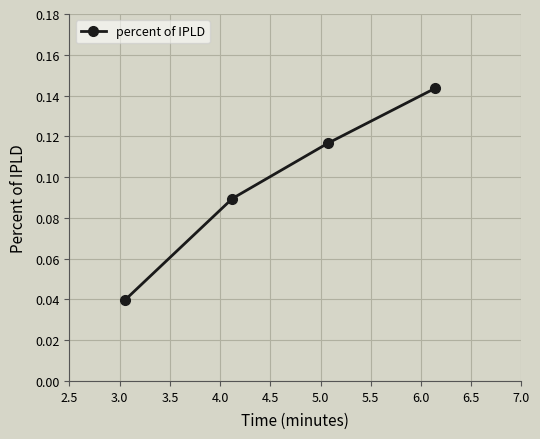

What is the sum of all values?

0.4